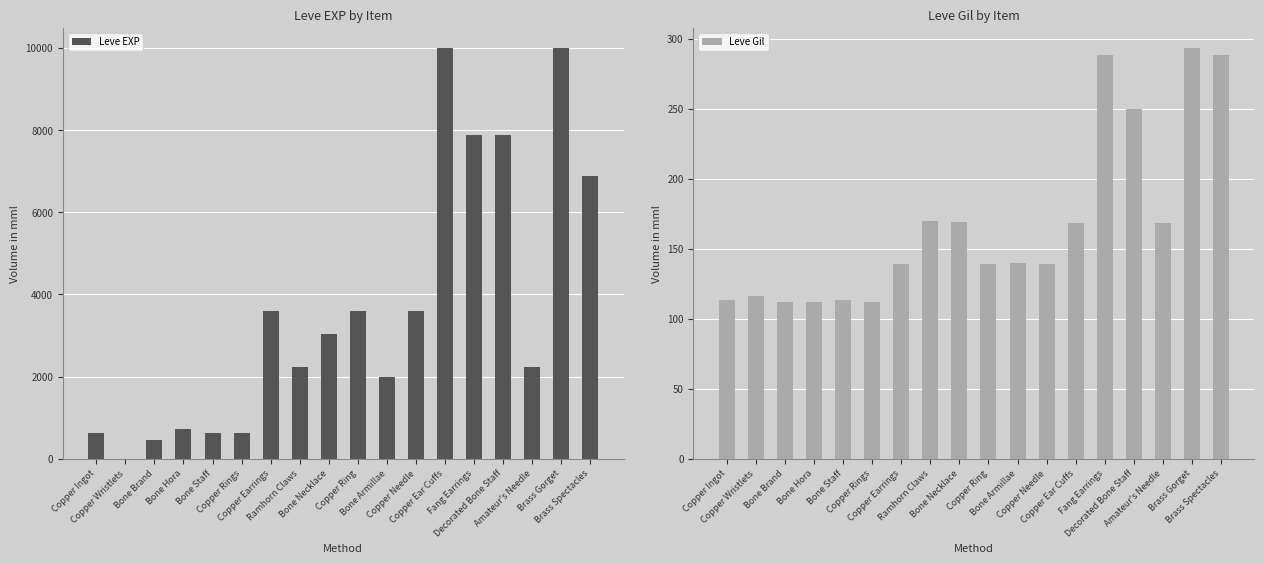

What is the average value of the Leve Gil series?

168